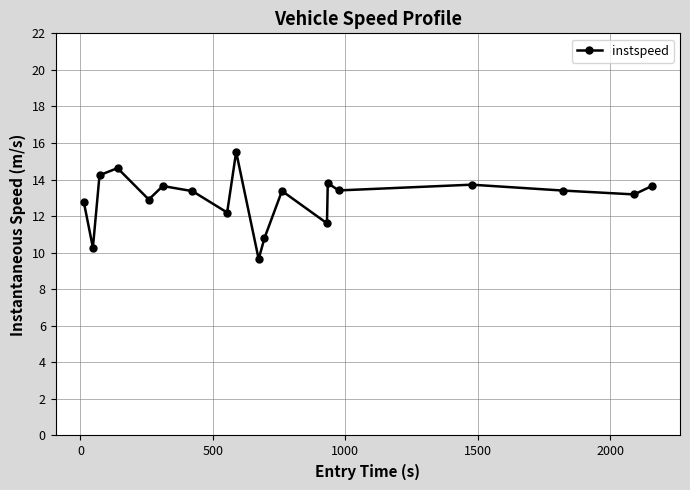

How many lines are shown in the chart?

1